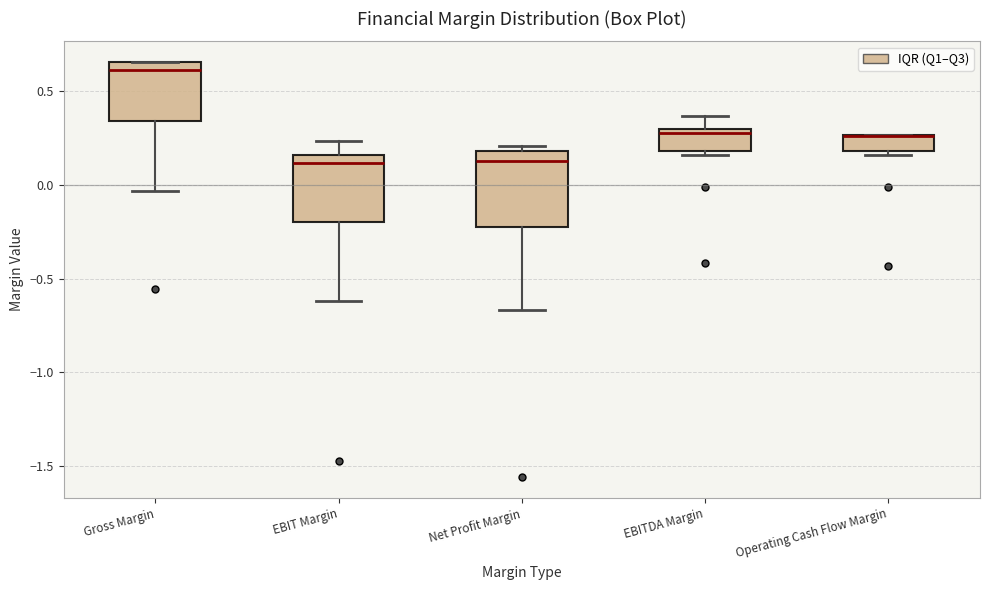

Comparing the boxes themselves (not the whiskers), which one is the tallest?

Net Profit Margin